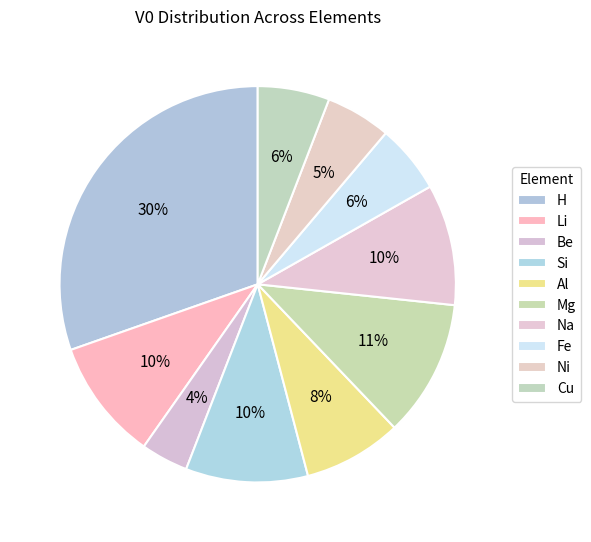

How many slices are in this pie chart?

10